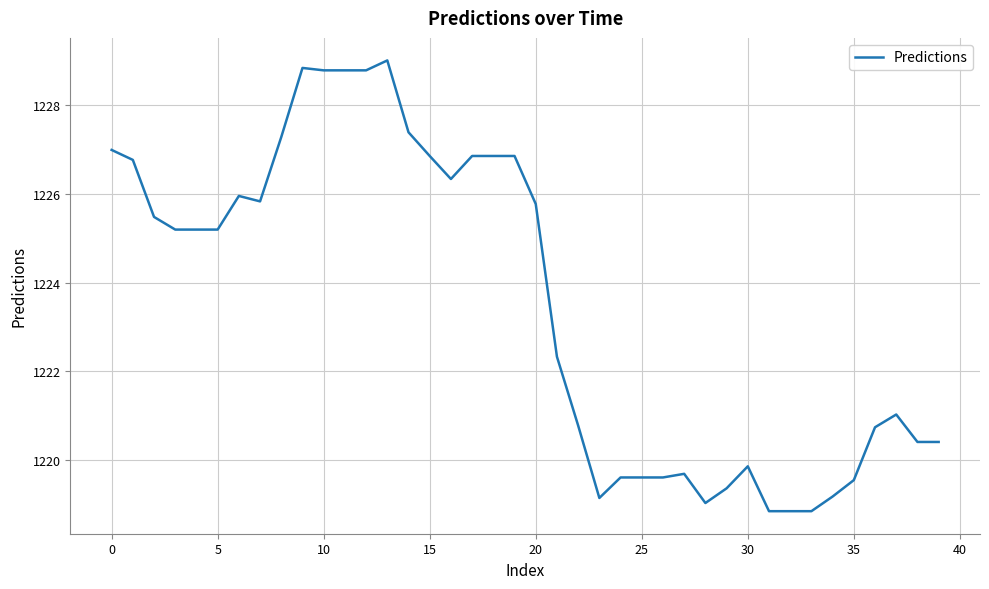

What is the maximum value shown in the chart?

1229.0